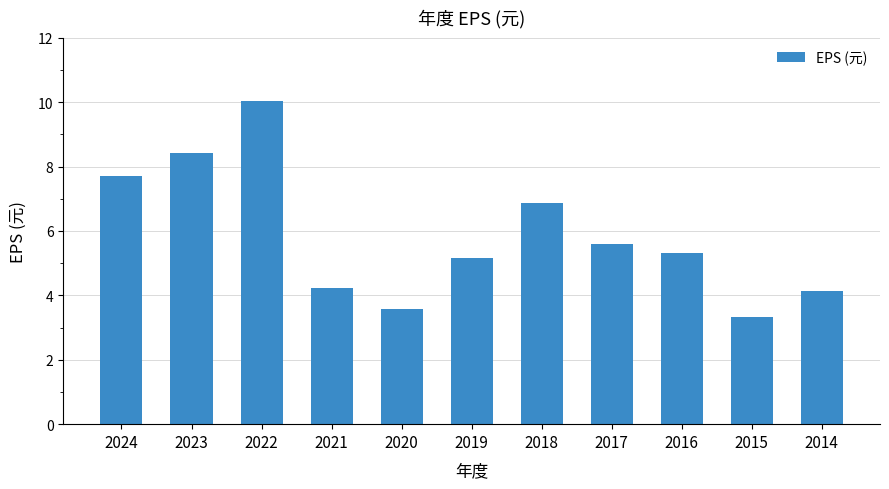

The chart shows a value of 2.3 at 2022. True or false?

False